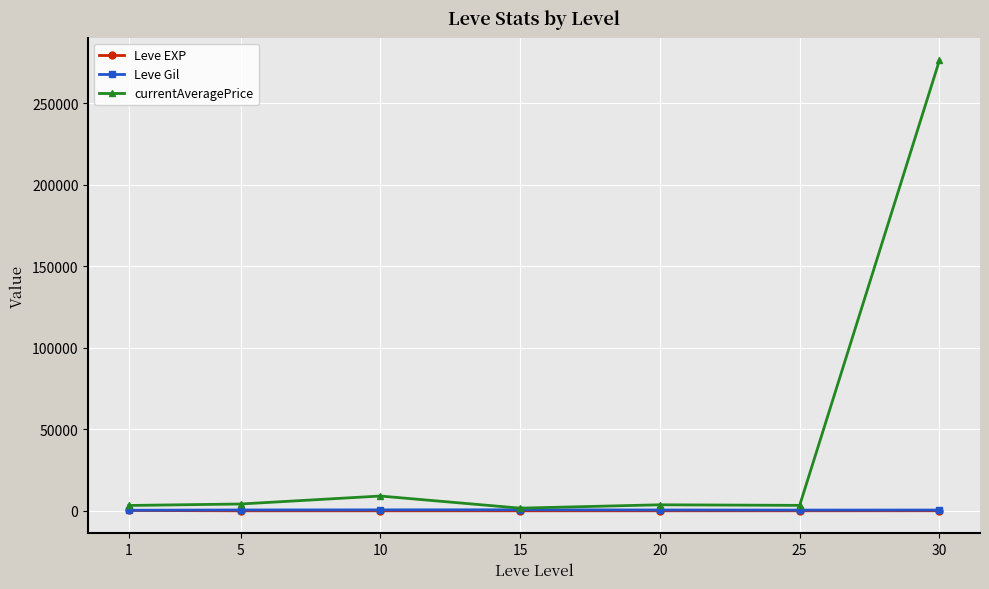

What is the difference between the highest and lowest values at 30?

276227.5